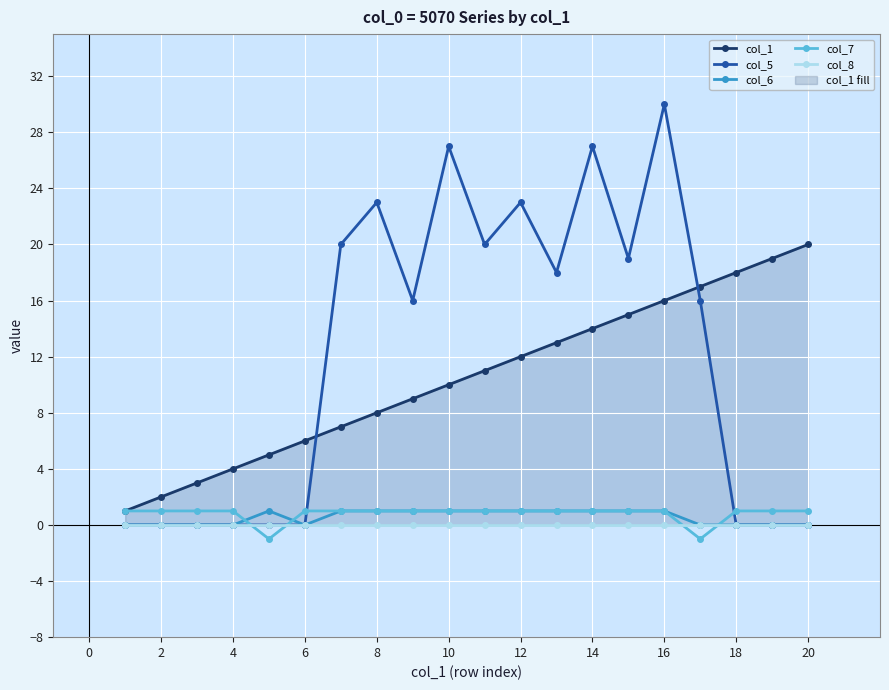

Is the value of col_6 at 16 greater than the value of col_5 at 16?

No